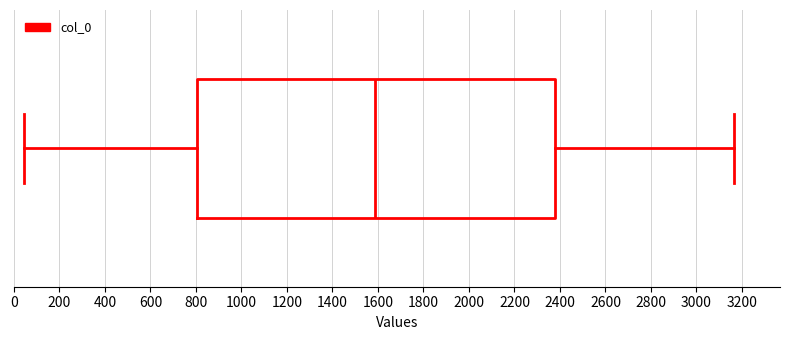

Transcribe this box plot: give where the median line is, the range the box spans, and where the two whiskers end, as read against the x-axis. The values are not printed on the chart, so give them approximately, as read against the axis.

median 1580, box 800 to 2380, whiskers 40 to 3160